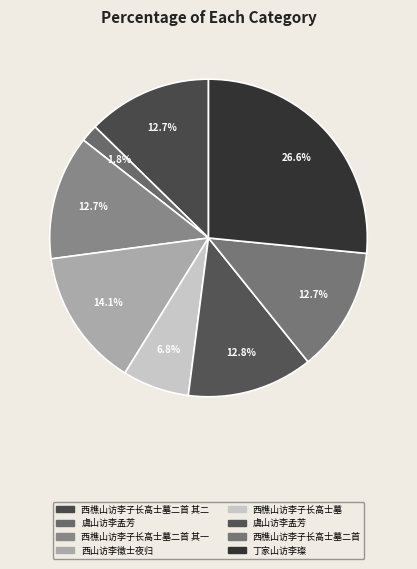

To the nearest percent, what is the average slice percentage?

12%